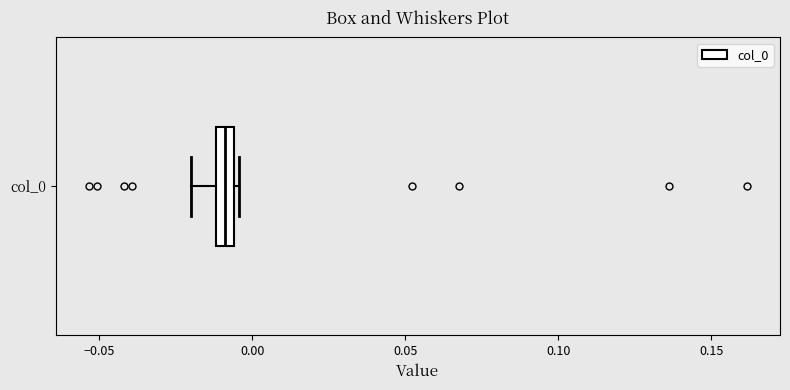

Where is the left edge of the box for col_0 on the x-axis? The values are not printed on the chart, so give them approximately, as read against the axis.

-0.010